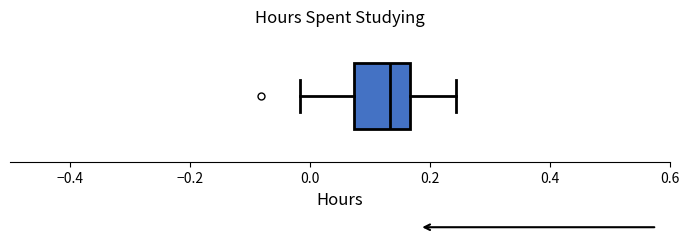

Transcribe this box plot: give where the median line is, the range the box spans, and where the two whiskers end, as read against the x-axis. The values are not printed on the chart, so give them approximately, as read against the axis.

median 0.14, box 0.08 to 0.16, whiskers -0.02 to 0.24